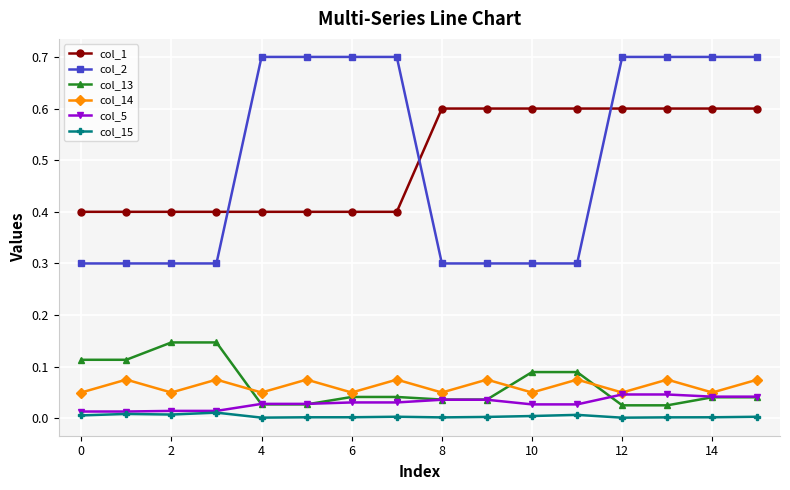

True or false: col_2 and col_5 intersect in this chart.

False